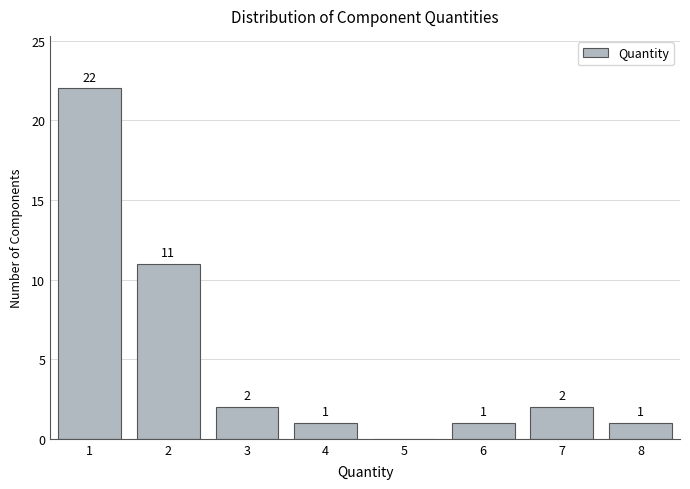

Reading left to right, extract all data points from this chart.

1=22	2=11	3=2	4=1	5=0	6=1	7=2	8=1